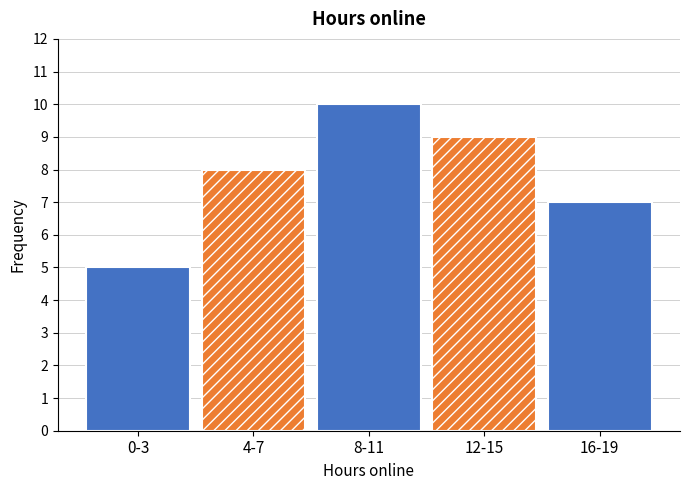

Reading right to left, what are all the values shown in this chart?

7	9	10	8	5